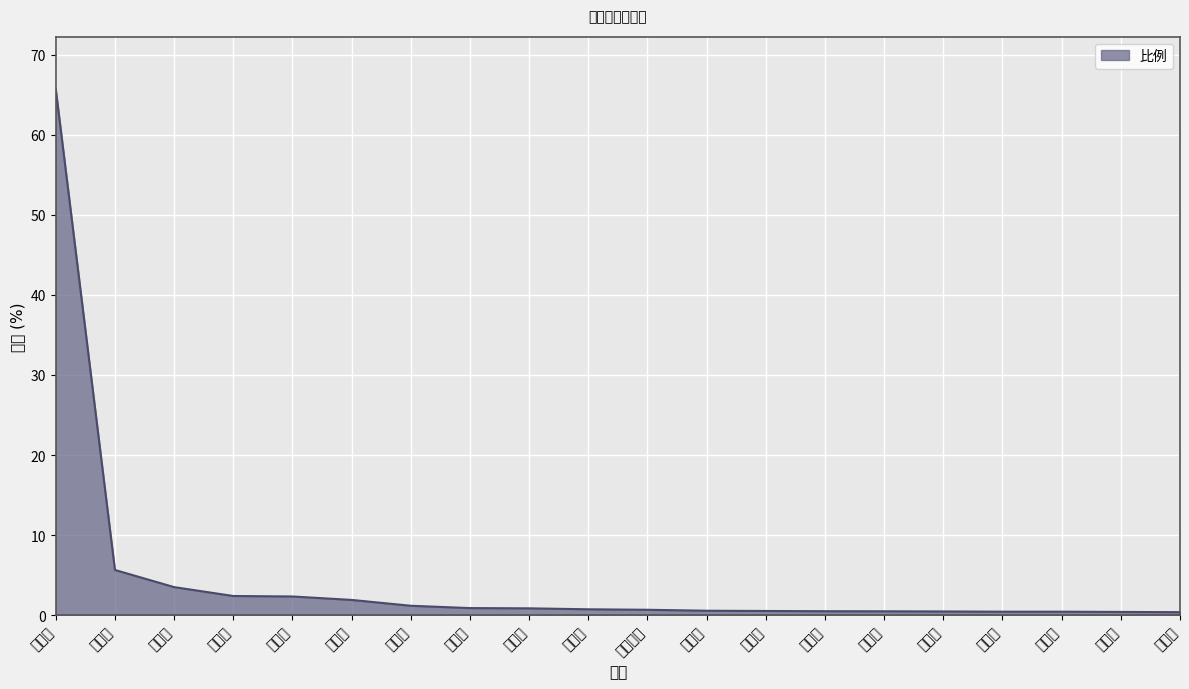

What is the change in value from 运城市 to 成都市?

-0.1